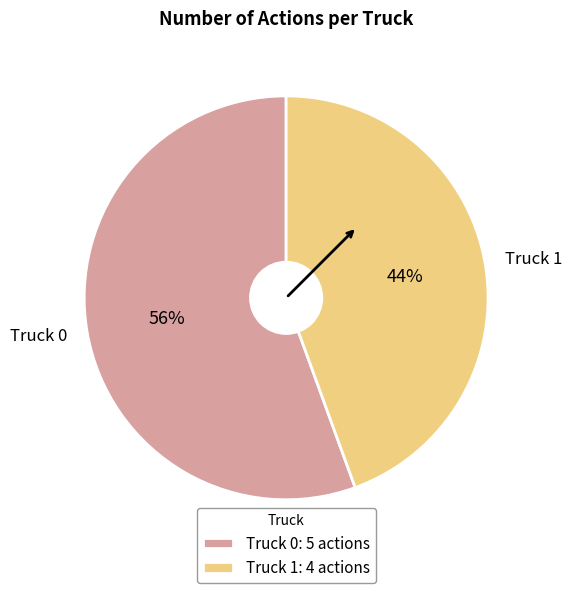

To the nearest percent, what is the combined percentage of Truck 0 and Truck 1?

100%